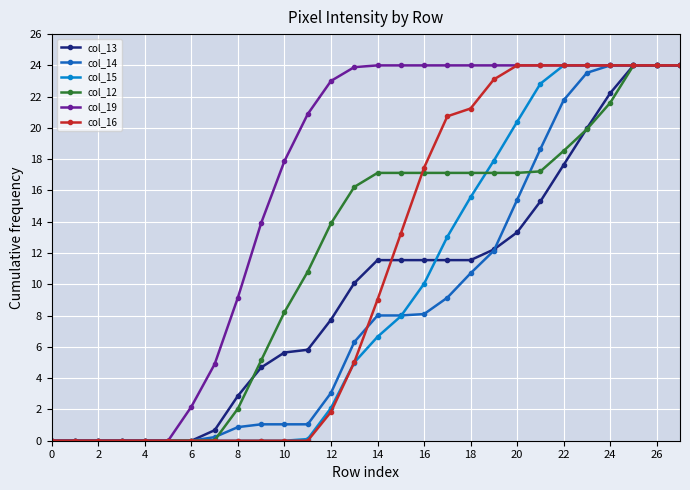

Is this an area chart (filled region under the line)?

No